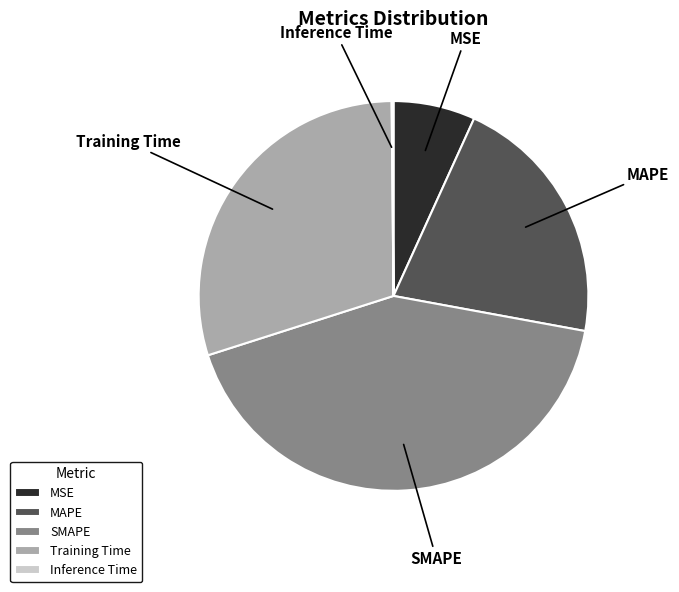

Is there any slice that represents more than half of the pie?

No